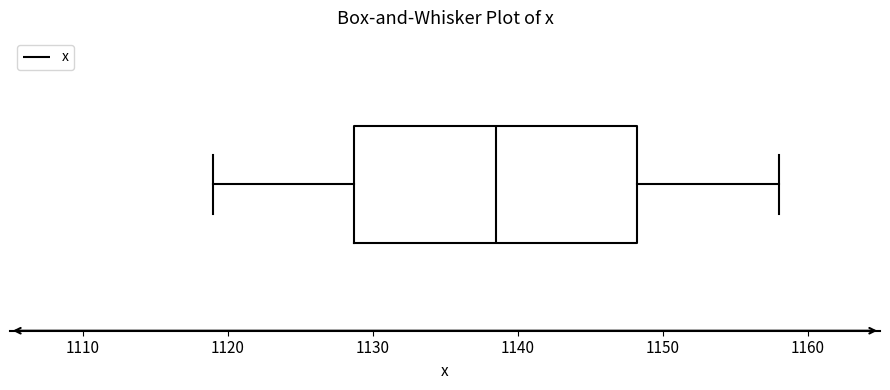

Where does the median line of the box sit on the x-axis? The values are not printed on the chart, so give them approximately, as read against the axis.

1139